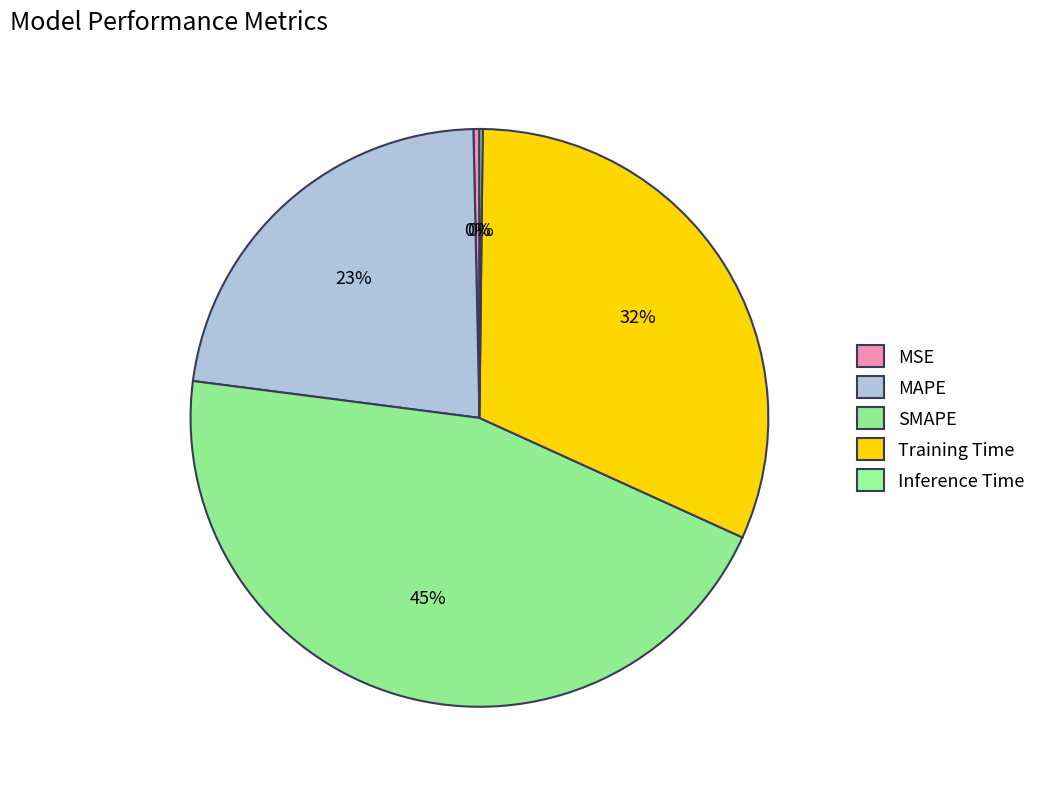

Combined, do SMAPE and MAPE account for over 50%?

Yes